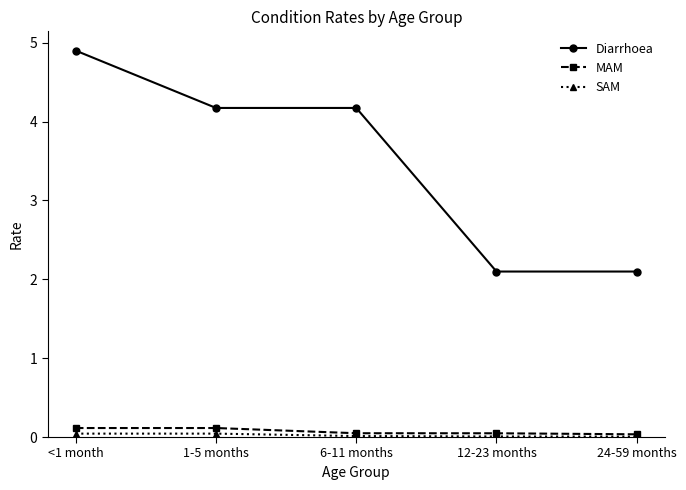

What is the label of the 3rd point from the right?

6-11 months